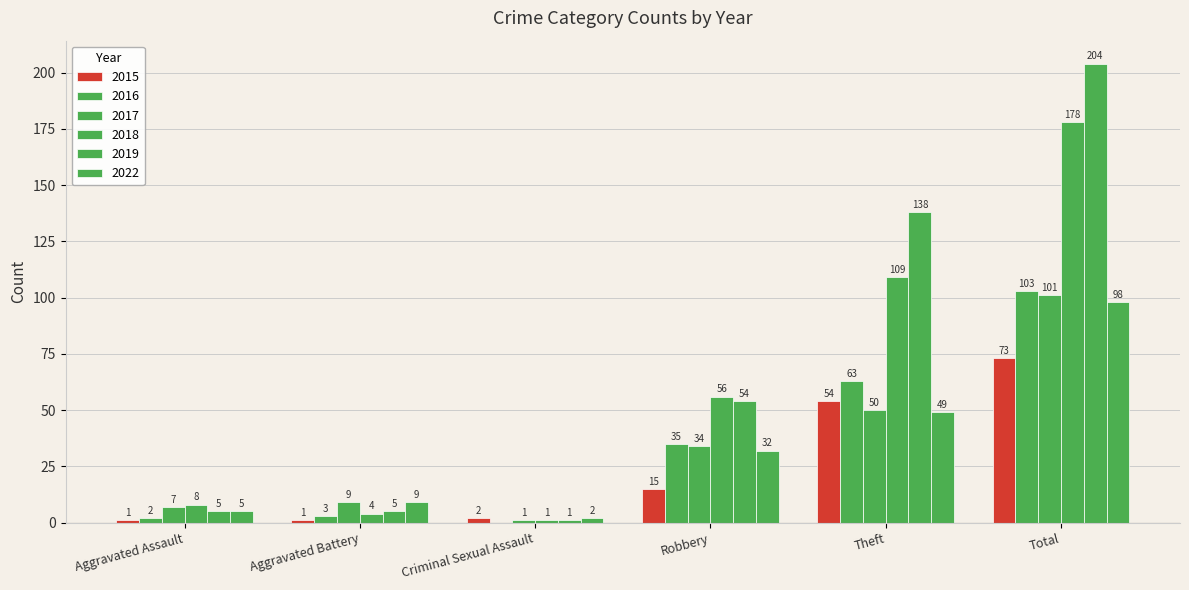

True or false: 2017 has a value of 34 at Robbery.

True